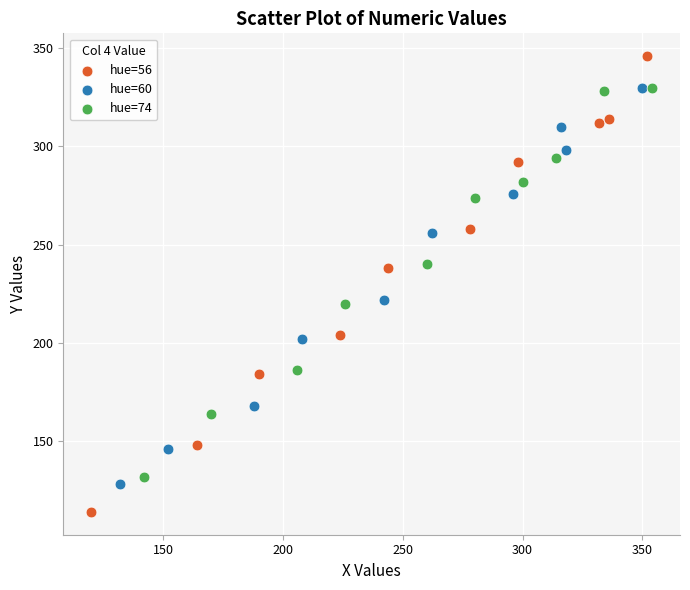

Which series has the largest Y range (max minus min)?

hue=56